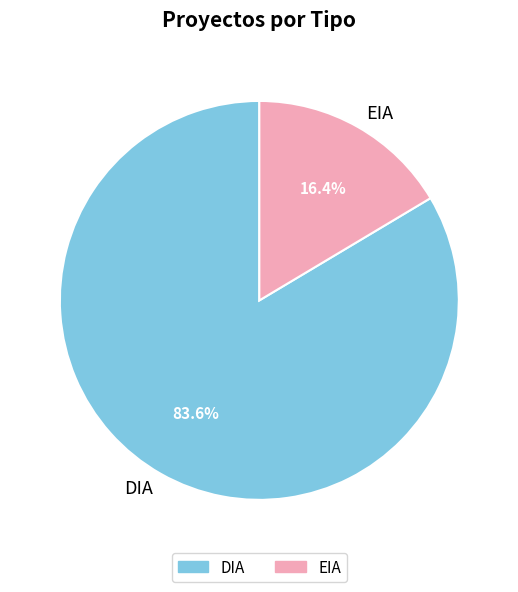

The DIA slice represents 98% of the pie. True or false?

False